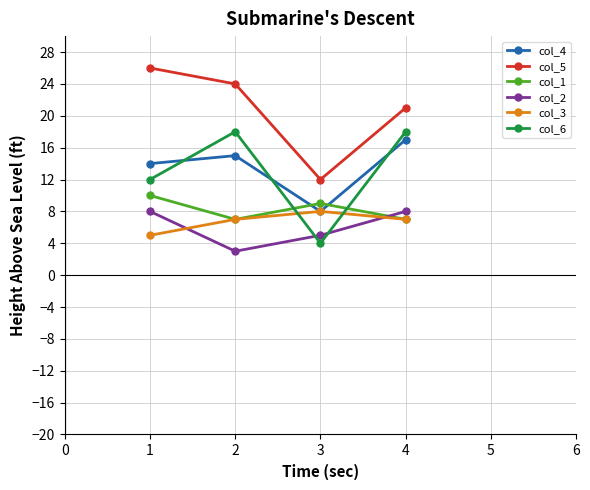

What is the minimum value for col_1?

7